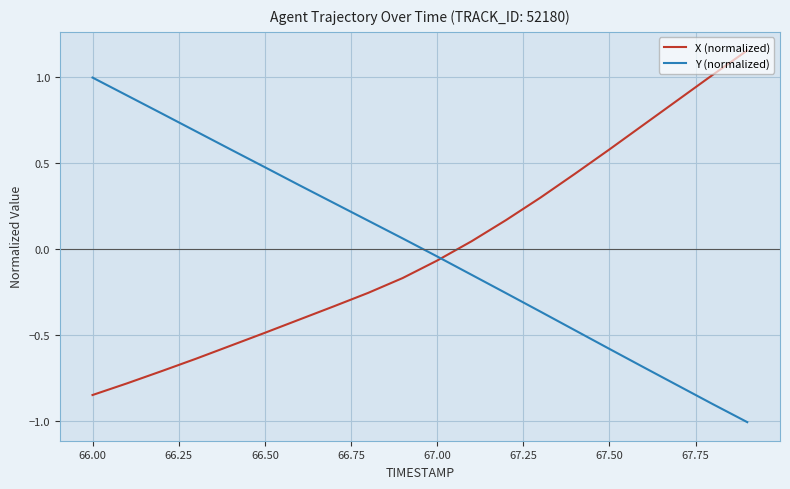

Count the number of categories in the chart.

20